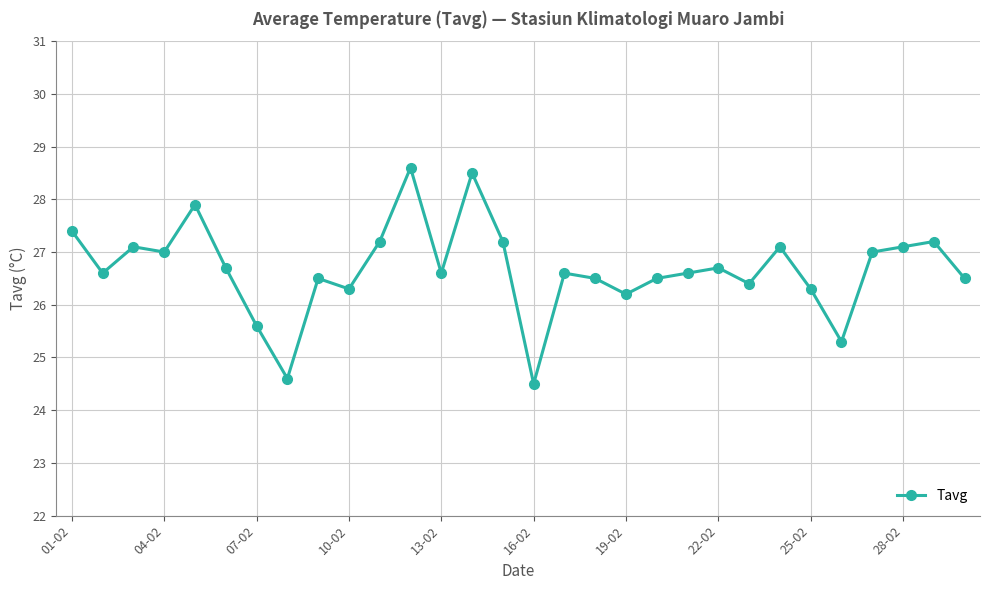

True or false: the data has more than 1 interior local peaks.

True